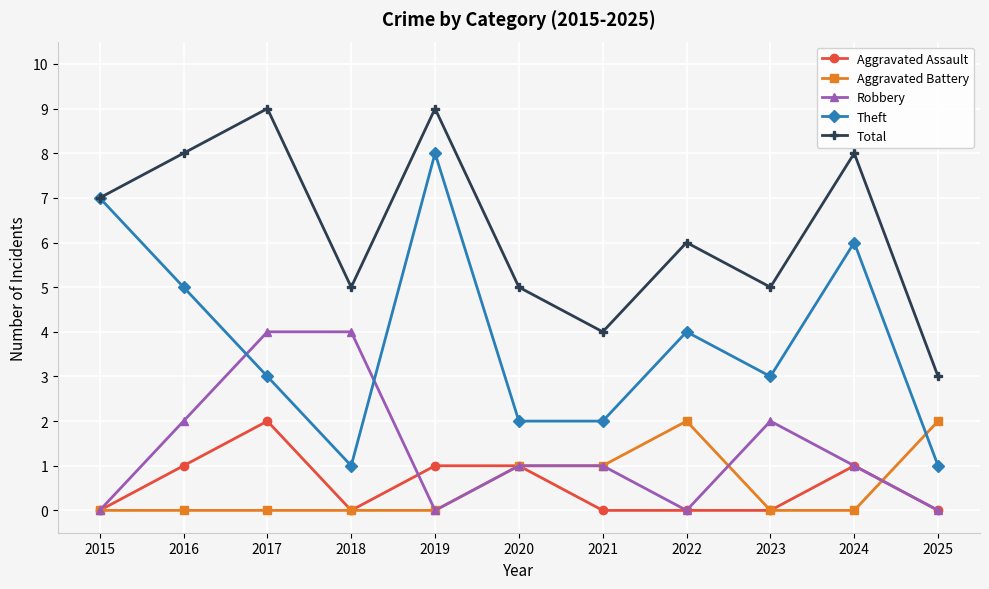

What are all the series names shown in the legend?

Aggravated Assault, Aggravated Battery, Robbery, Theft, Total